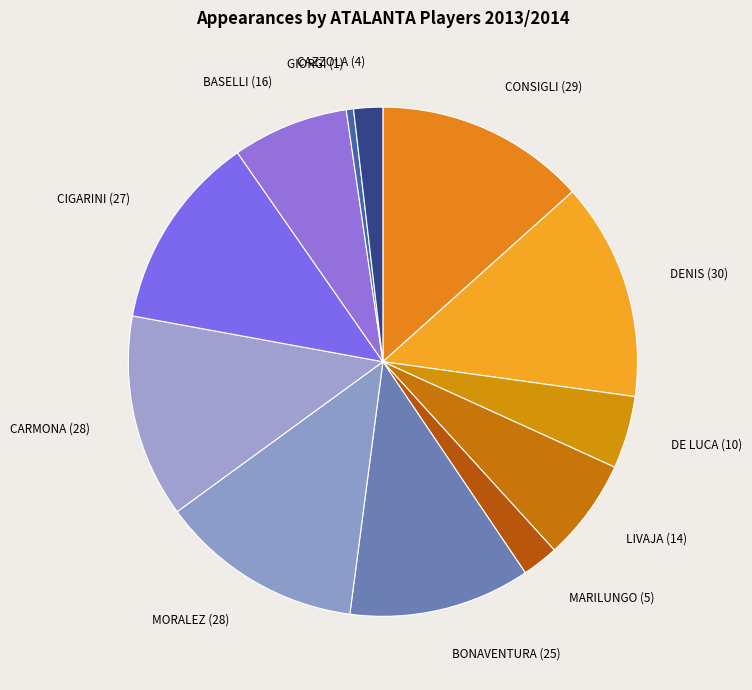

Which category has the smallest portion of the pie?

GIORGI (1)